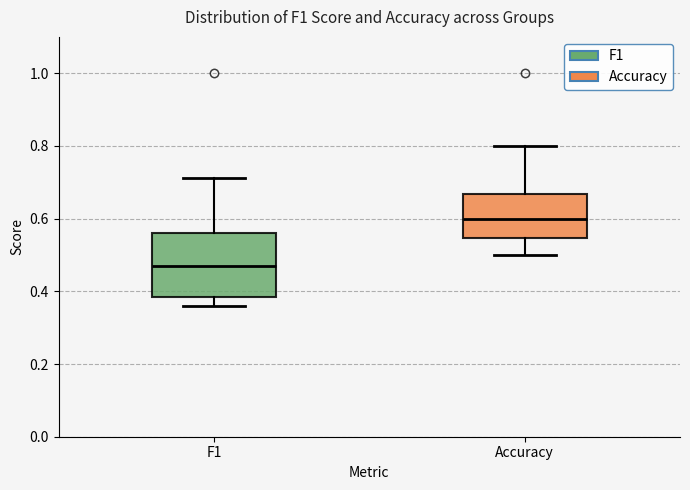

Which box's median line is the highest?

Accuracy